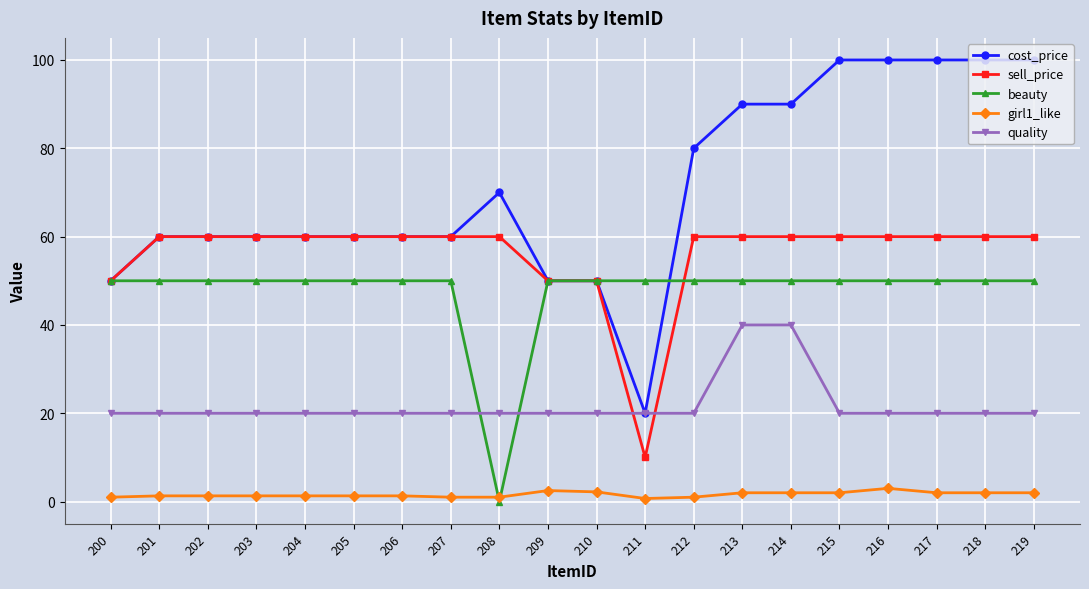

What is the average value of the quality series?

22.0